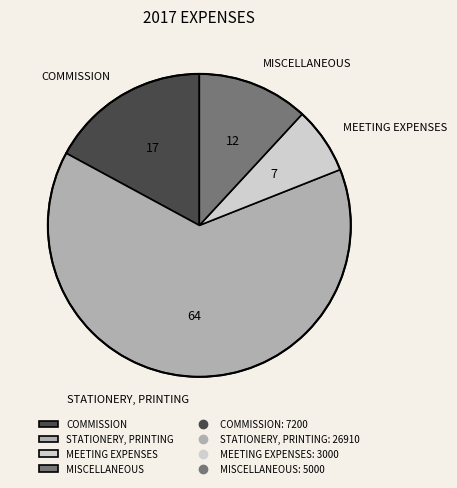

Rank the categories by value from highest to lowest.

STATIONERY, PRINTING, COMMISSION, MISCELLANEOUS, MEETING EXPENSES